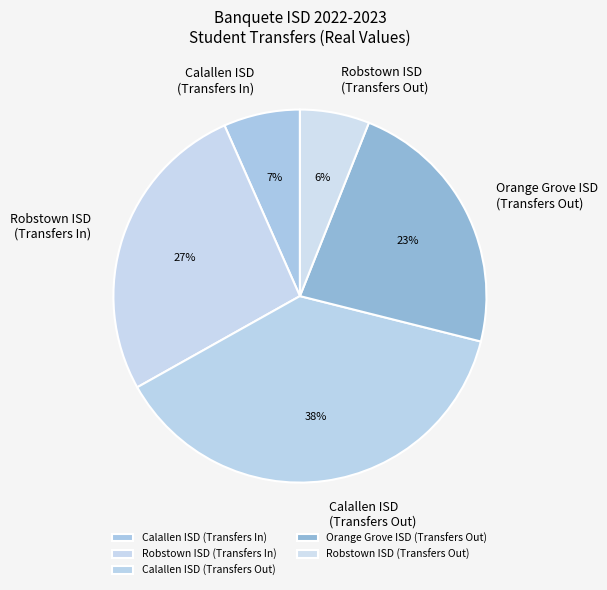

Combined, do Calallen ISD (Transfers Out) and Orange Grove ISD (Transfers Out) account for over 50%?

Yes